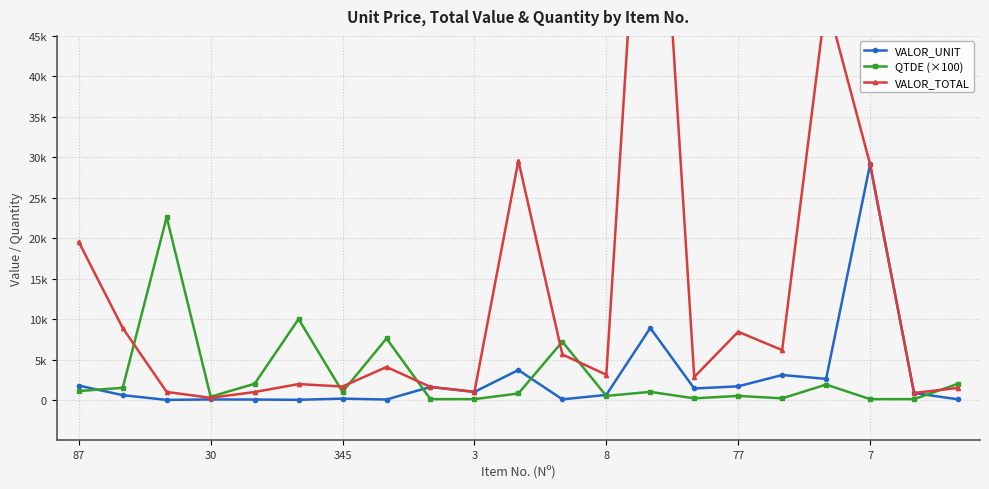

How many distinct data groups are displayed?

3